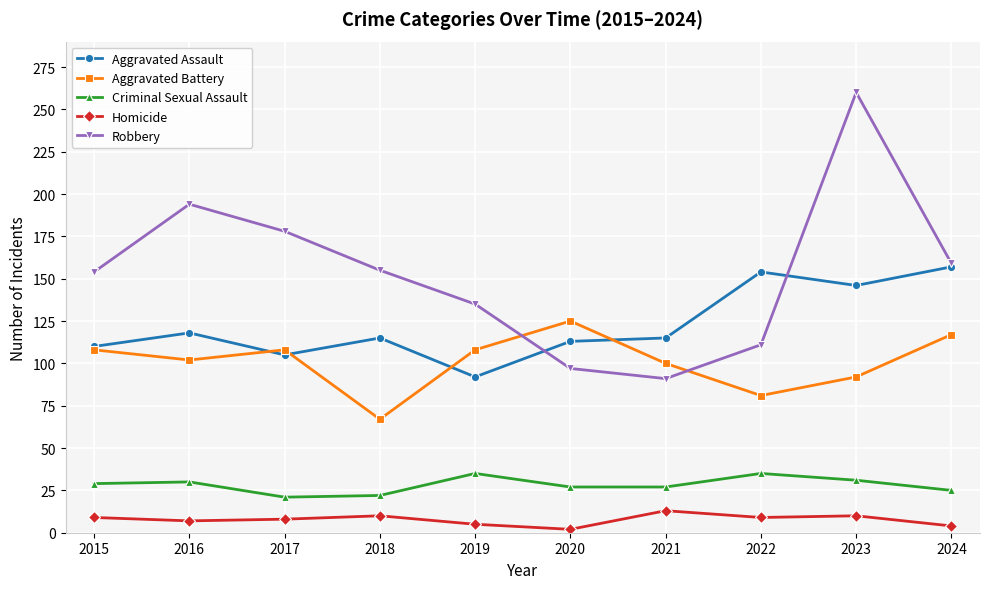

Rank the series by their maximum value, from lowest to highest.

Homicide, Criminal Sexual Assault, Aggravated Battery, Aggravated Assault, Robbery